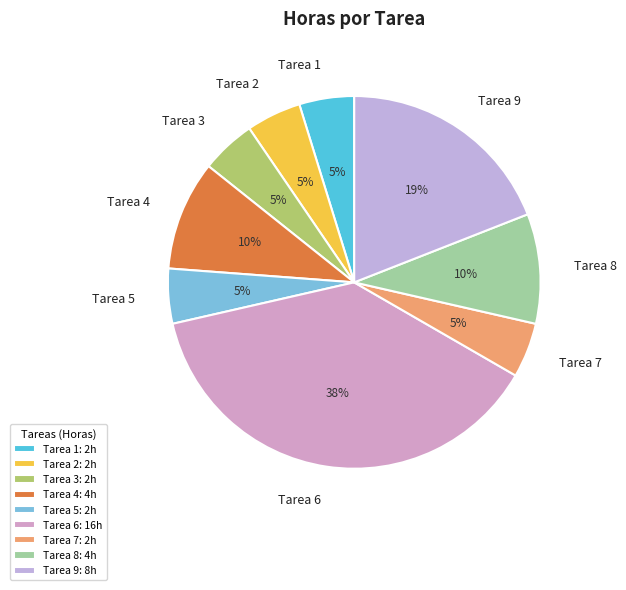

To the nearest percent, what portion does Tarea 5 represent?

5%